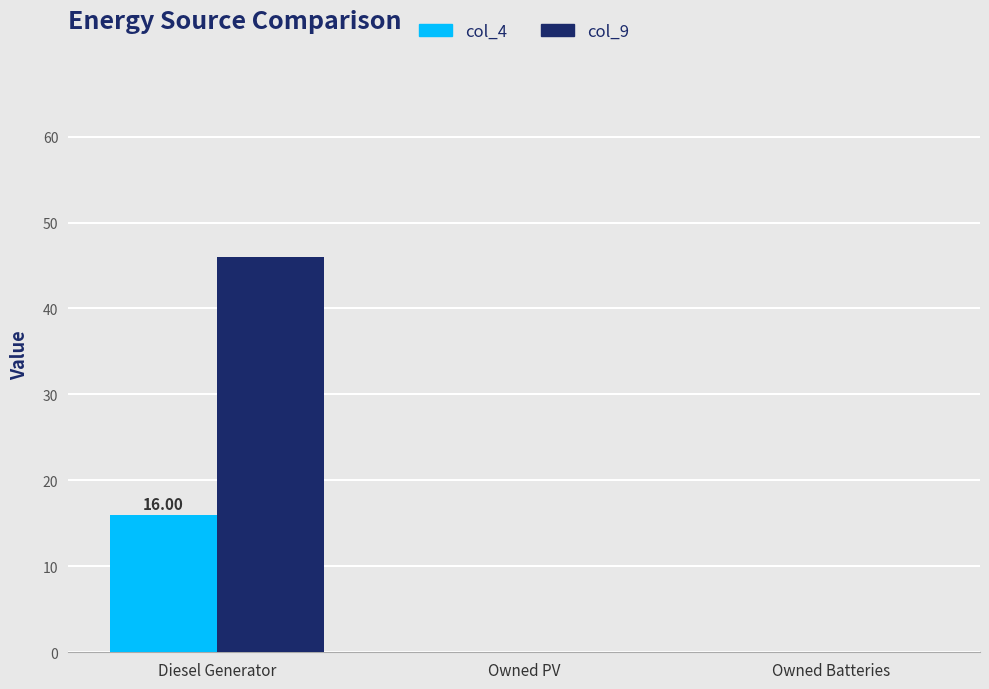

What is the difference between the col_4 values at Owned Batteries and Diesel Generator?

16